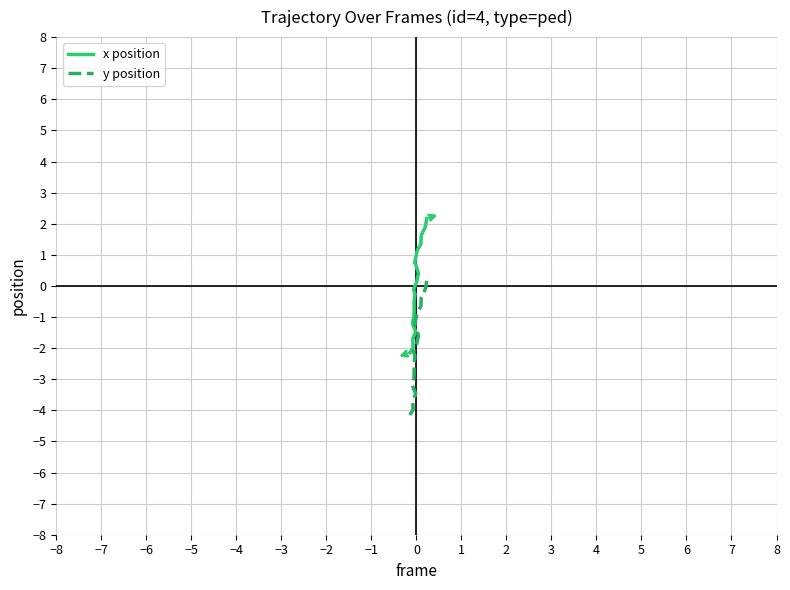

True or false: x position has a value of 0.7 at 4.

True